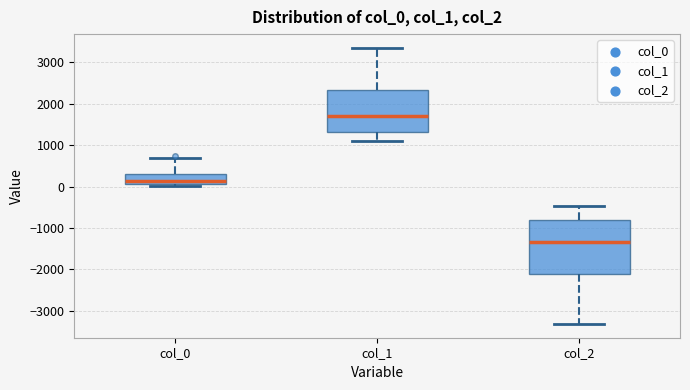

Comparing the boxes themselves (not the whiskers), which one is the tallest?

col_2